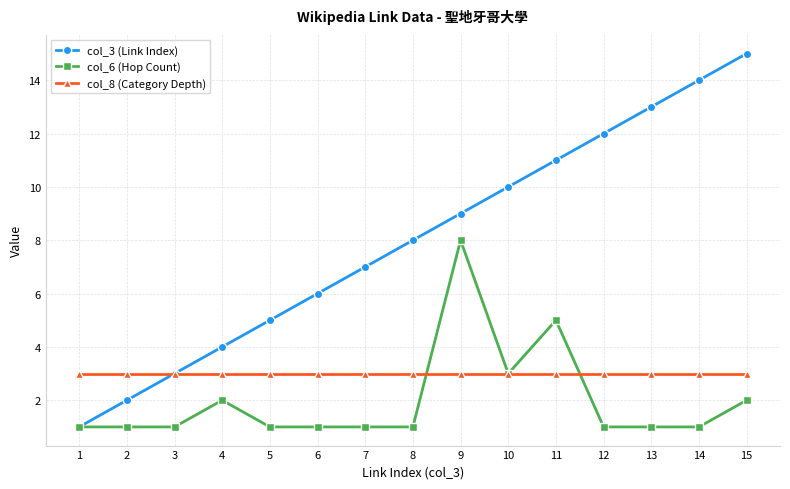

What is the lowest value of the col_6 (Hop Count) series?

1